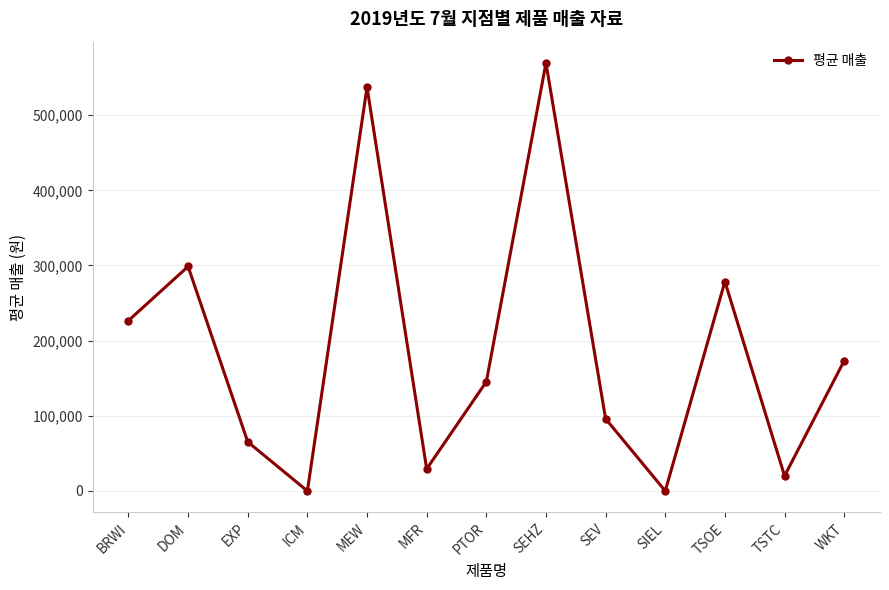

Is it true that the value at MEW is 537333.3?

True